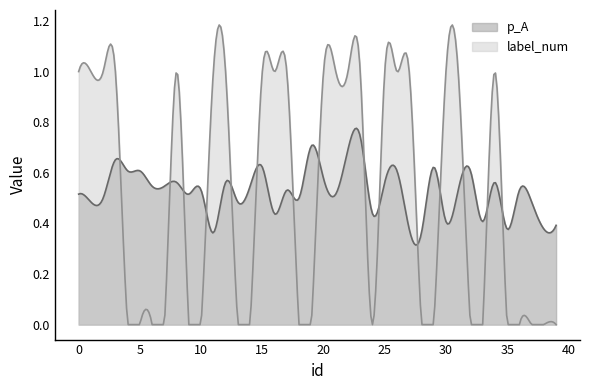

What is the greatest value displayed?

1.0